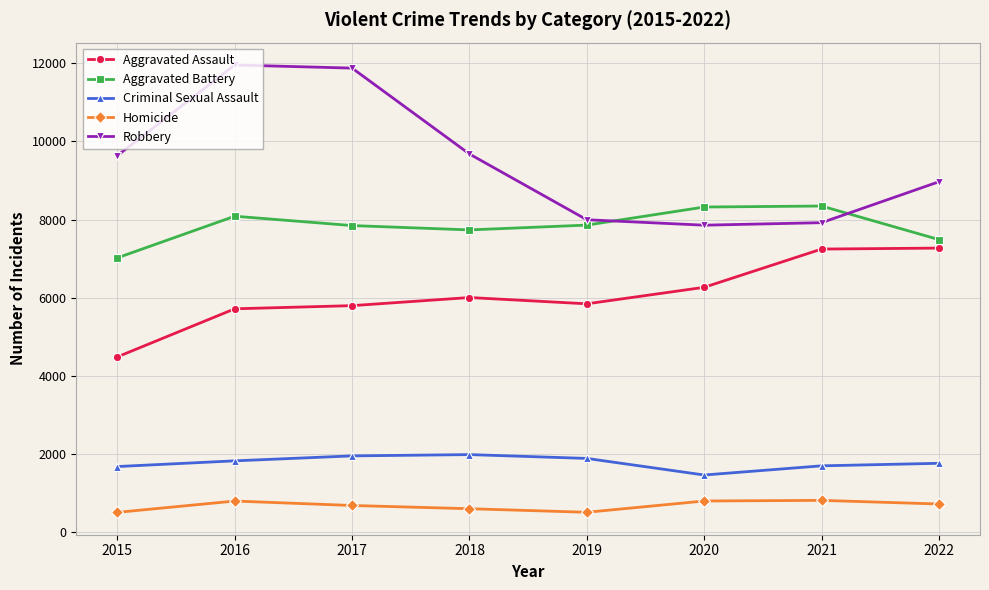

True or false: Aggravated Battery has more than 0 points higher than both neighbors.

True